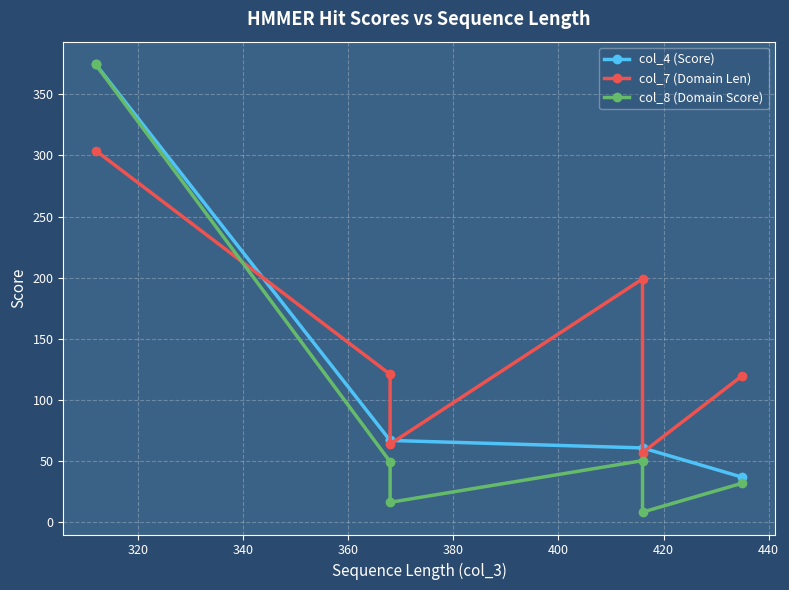

Which series has the largest range (max minus min)?

col_8 (Domain Score)